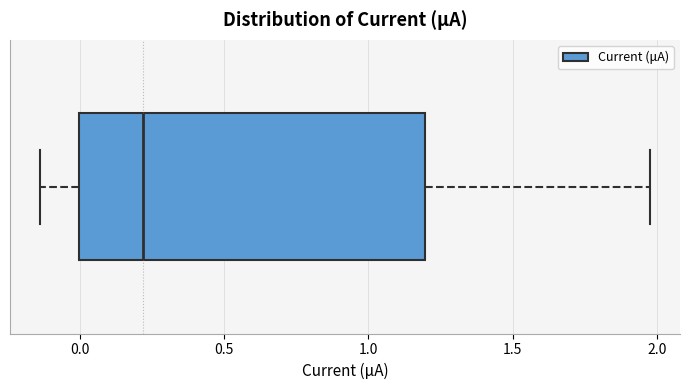

Read this box plot against the x-axis: the position of the median line, the range covered by the box, and the ends of both whiskers. The values are not printed on the chart, so give them approximately, as read against the axis.

median 0.20, box 0.00 to 1.20, whiskers -0.15 to 1.95